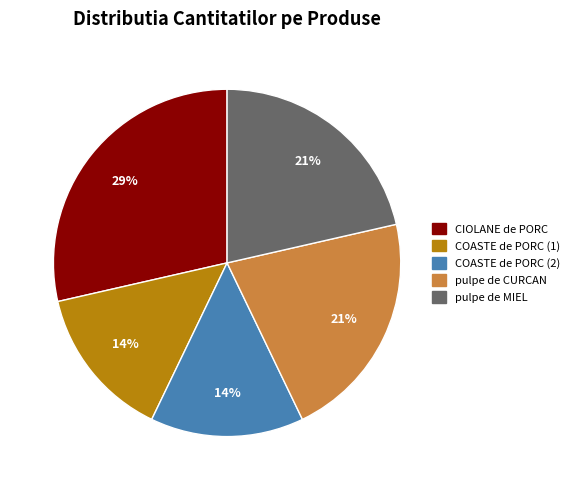

Approximately how many times larger is the value at COASTE de PORC (2) compared to pulpe de MIEL?

0.7